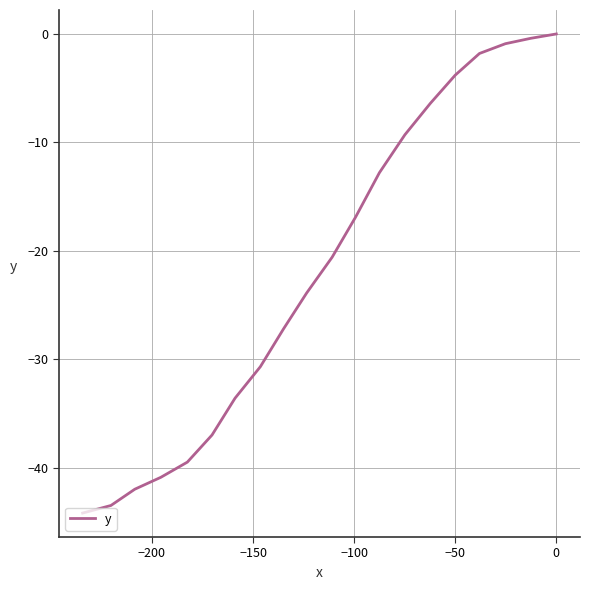

What is the sum of all values?

-435.4